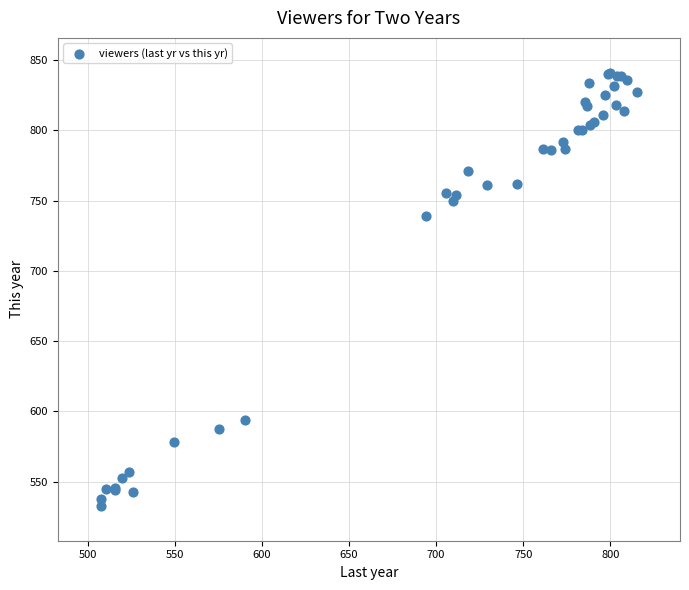

What Y value in the scatter plot is closest to 686?

738.8